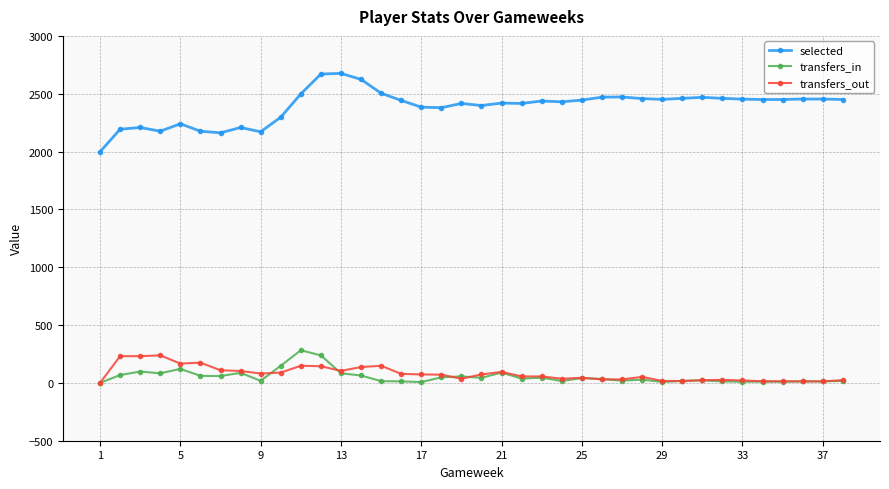

Which series has the widest spread of values?

selected